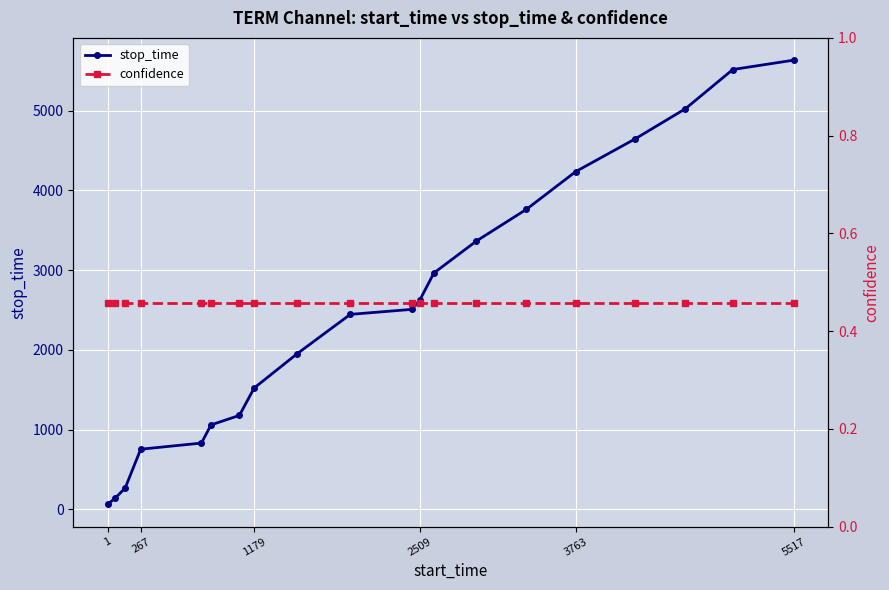

What is the smallest value displayed?

0.5